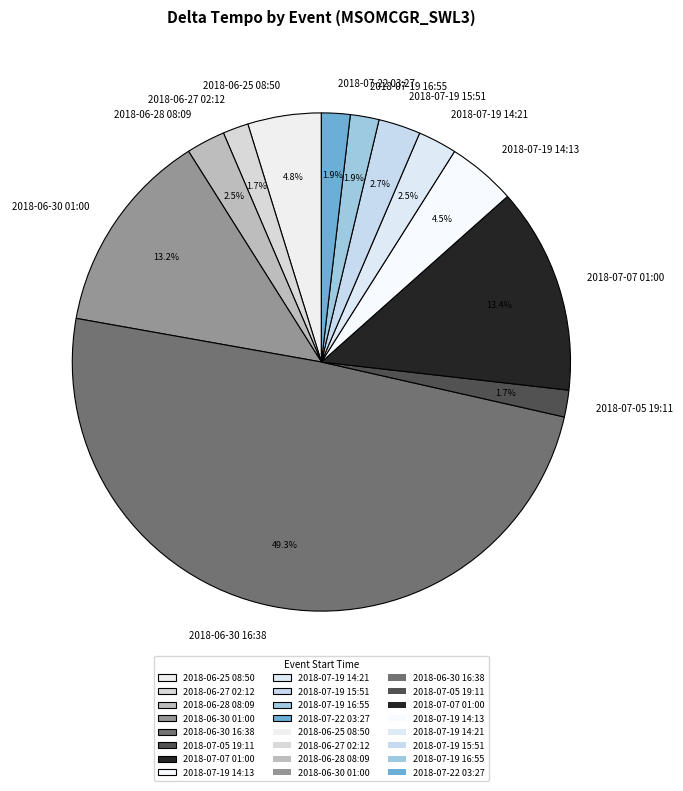

Count the number of slices in the pie.

12